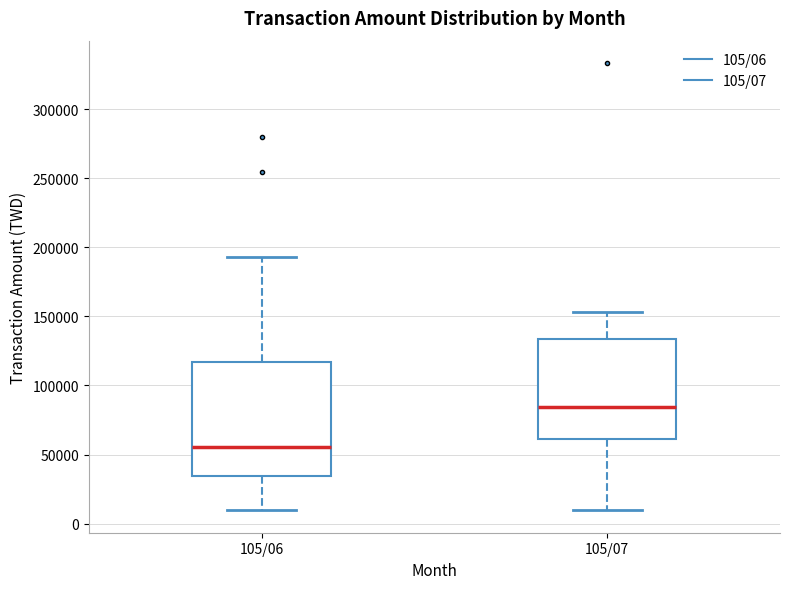

Where is the lower edge of the box for 105/07 on the y-axis? The values are not printed on the chart, so give them approximately, as read against the axis.

60000